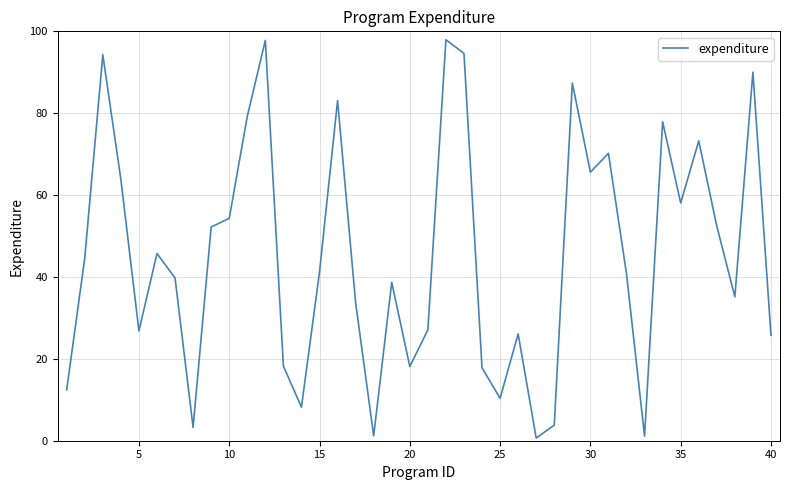

What is the maximum value shown in the chart?

97.9